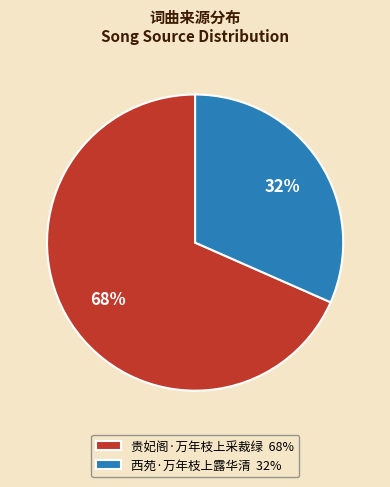

To the nearest percent, what is the combined percentage of 西苑·万年枝上露华清 and 贵妃阁·万年枝上采裁绿?

100%